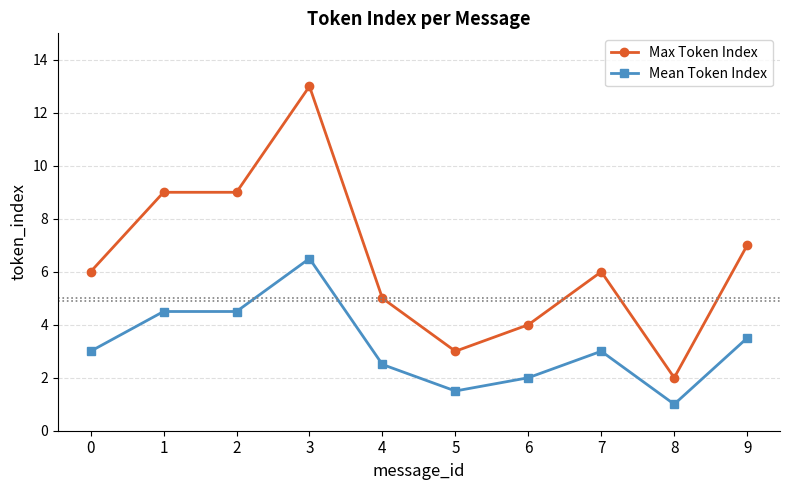

What are all the series names shown in the legend?

Max Token Index, Mean Token Index